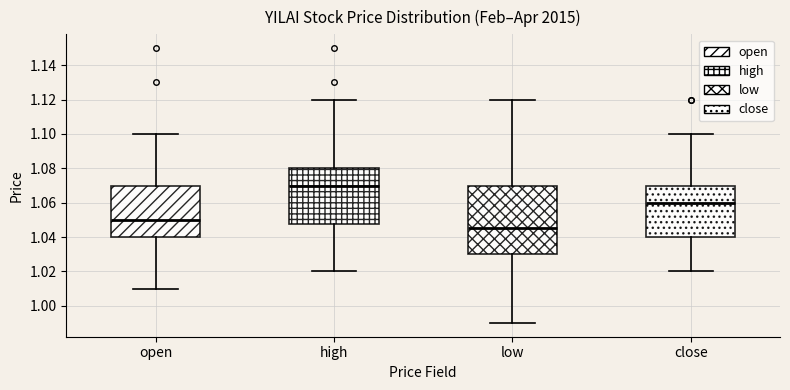

Reading left to right, transcribe this box plot: for each box, give where its median line is, the range the box spans, and where its two whiskers end, as read against the y-axis. The values are not printed on the chart, so give them approximately, as read against the axis.

open: median 1.050, box 1.040 to 1.070, whiskers 1.010 to 1.100
high: median 1.070, box 1.048 to 1.080, whiskers 1.020 to 1.120
low: median 1.046, box 1.030 to 1.070, whiskers 0.990 to 1.120
close: median 1.060, box 1.040 to 1.070, whiskers 1.020 to 1.100